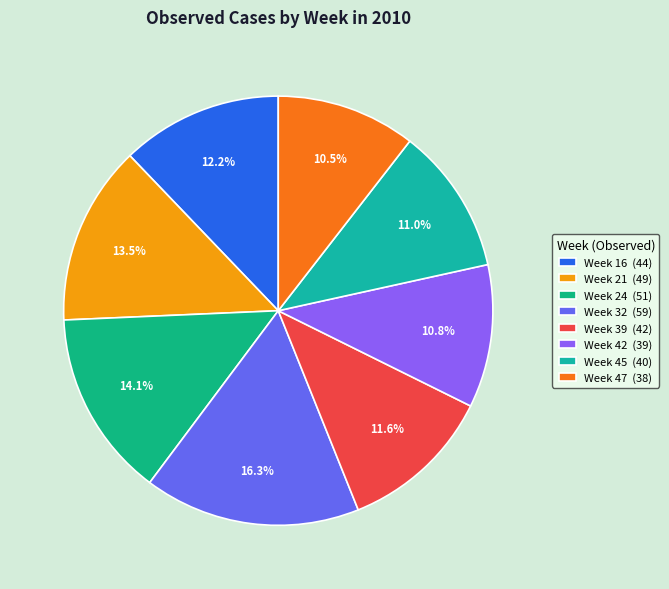

Approximately how many times larger is the value at Week 42 compared to Week 45?

1.0